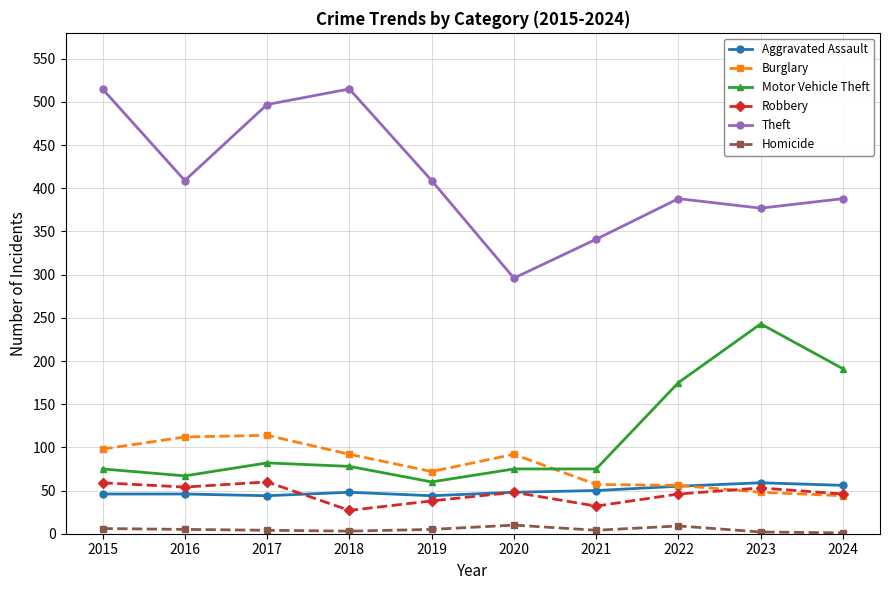

What is the total value across all series at 2019?

628